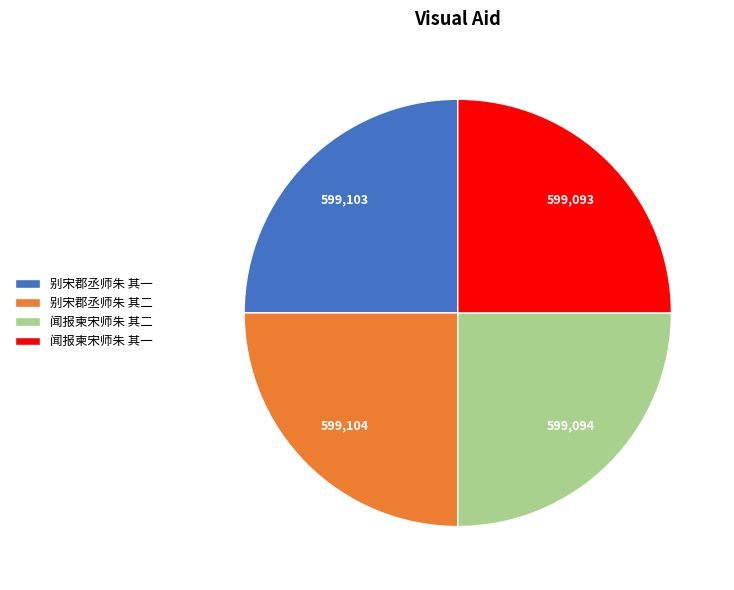

What is the ratio of the value at 闻报柬宋师朱 其一 to the value at 别宋郡丞师朱 其二?

1.0